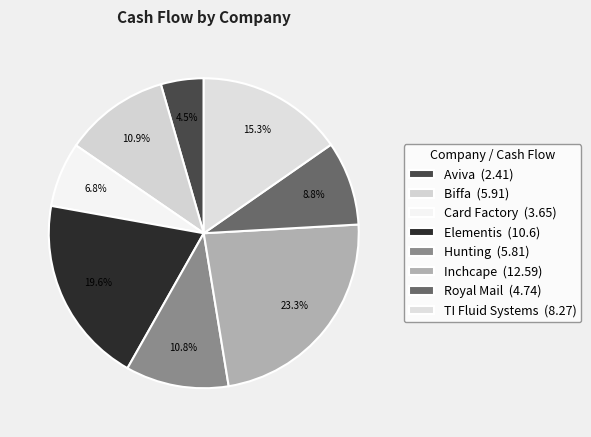

How many segments does this pie chart have?

8